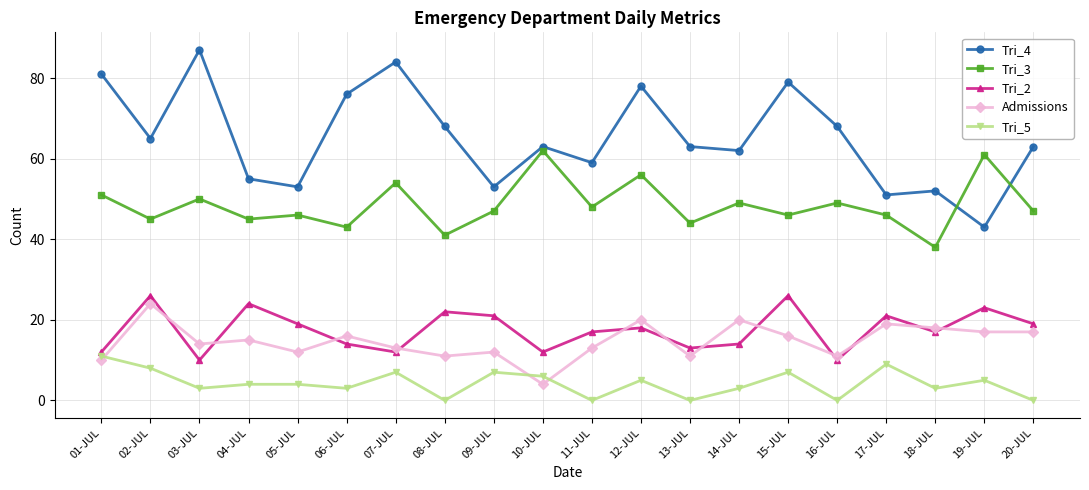

What is the value of the Tri_5 point at the 7th from the left?

7